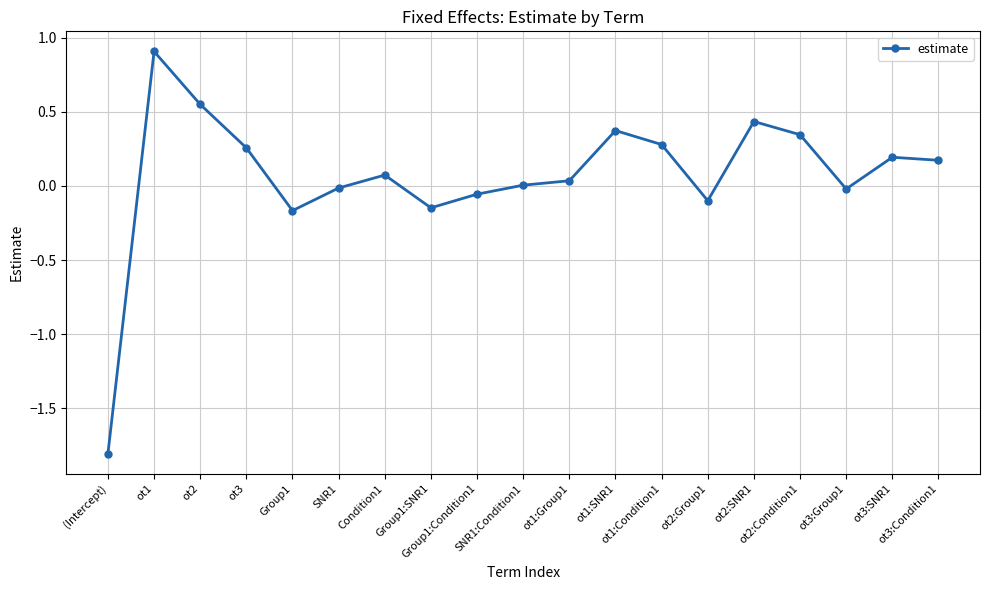

What is the label of the 9th point from the right?

ot1:Group1